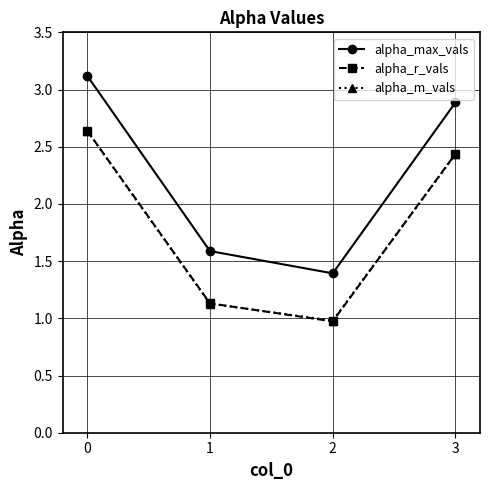

Where is alpha_r_vals nearest to the value 1?

2